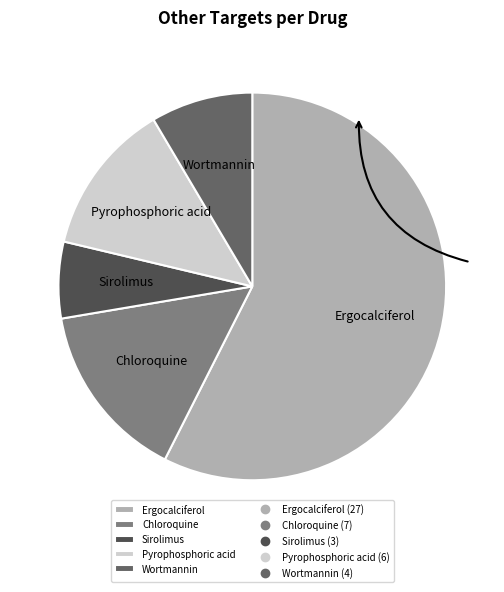

Is the sum of Ergocalciferol and Chloroquine greater than half?

Yes